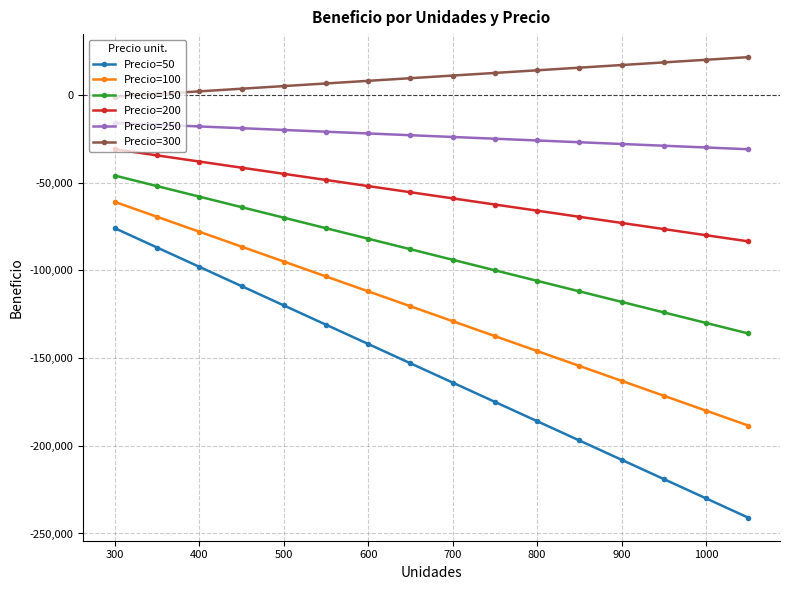

What is the minimum value shown in the chart?

-241000